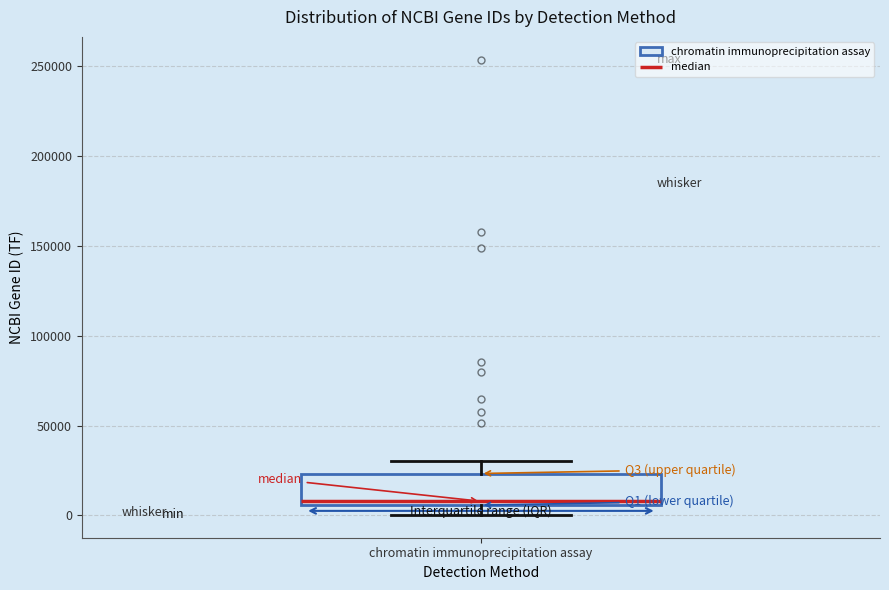

Read this box plot against the y-axis: the position of the median line, the range covered by the box, and the ends of both whiskers. The values are not printed on the chart, so give them approximately, as read against the axis.

median 10000, box 5000 to 25000, whiskers 0 to 30000